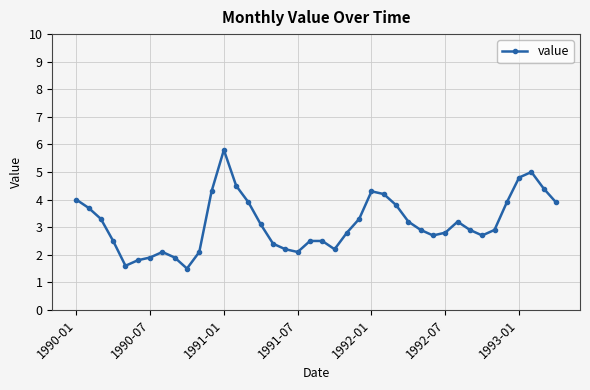

What is the minimum value shown in the chart?

1.5